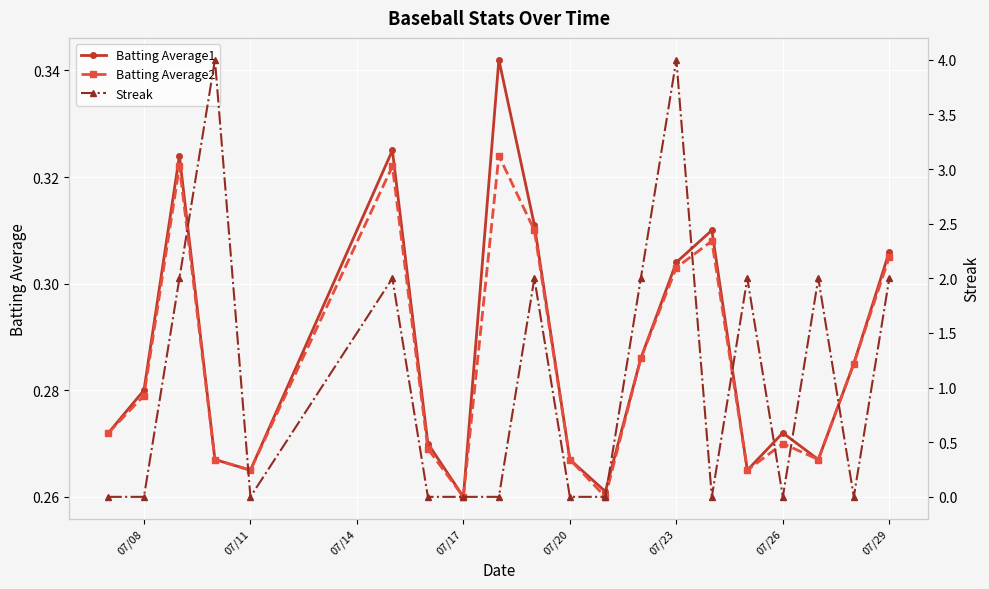

In Batting Average2, how many points are higher than both neighbors (excluding endpoints)?

5